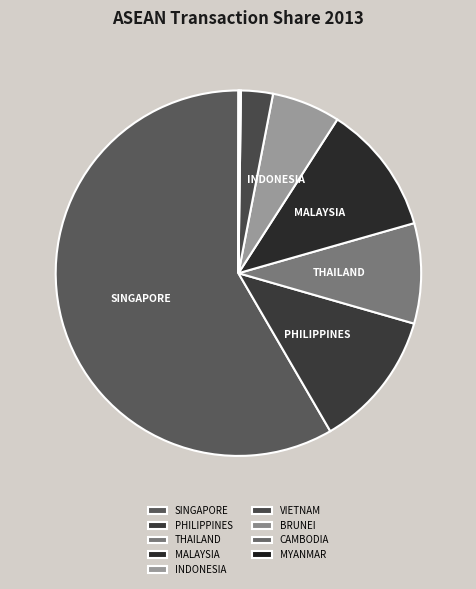

To the nearest percent, what is the average slice percentage?

10%